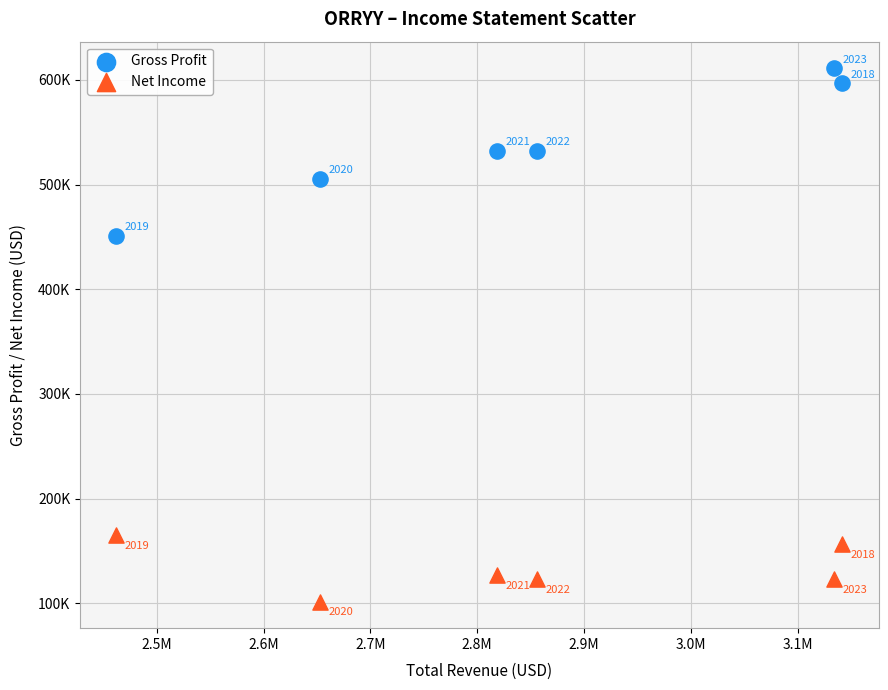

What are all the series names shown in the legend?

Gross Profit, Net Income